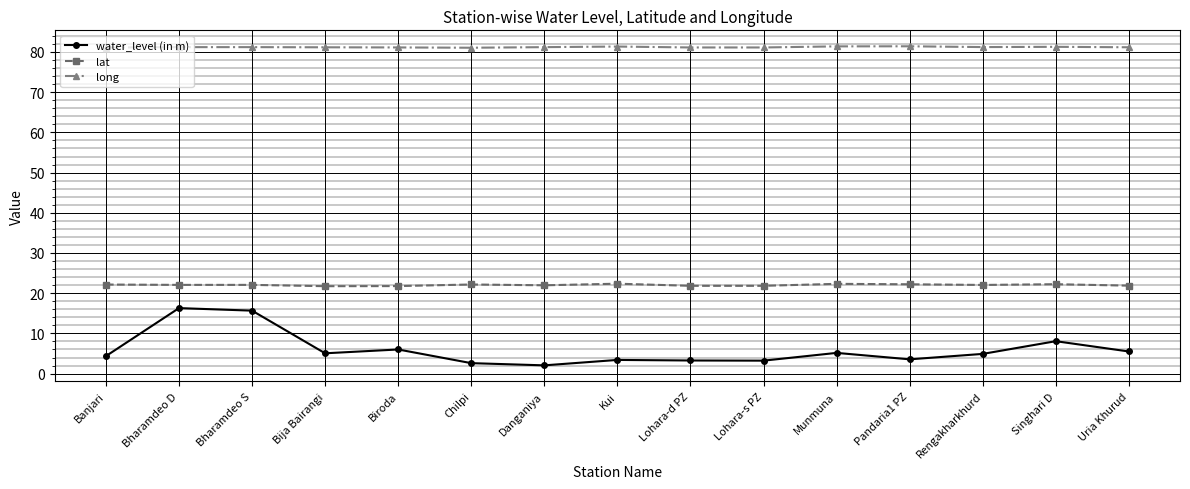

What is the highest value of the lat series?

22.4